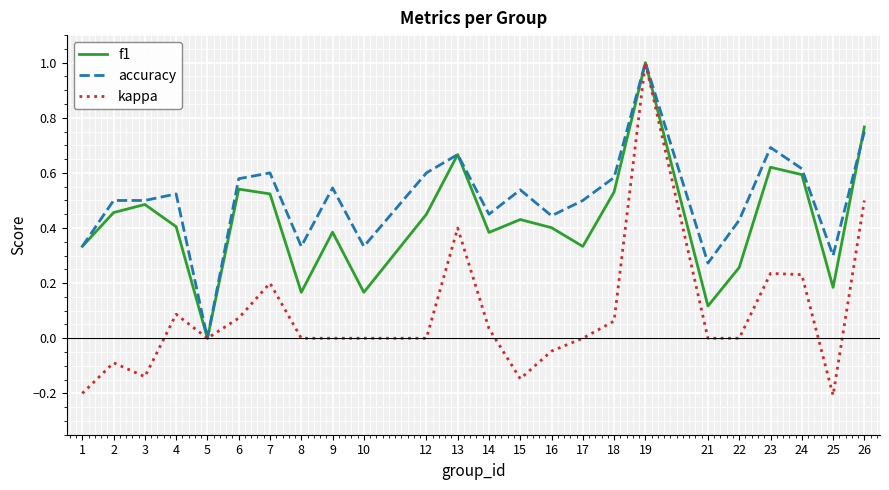

What is the total value across all series at 12?

1.1